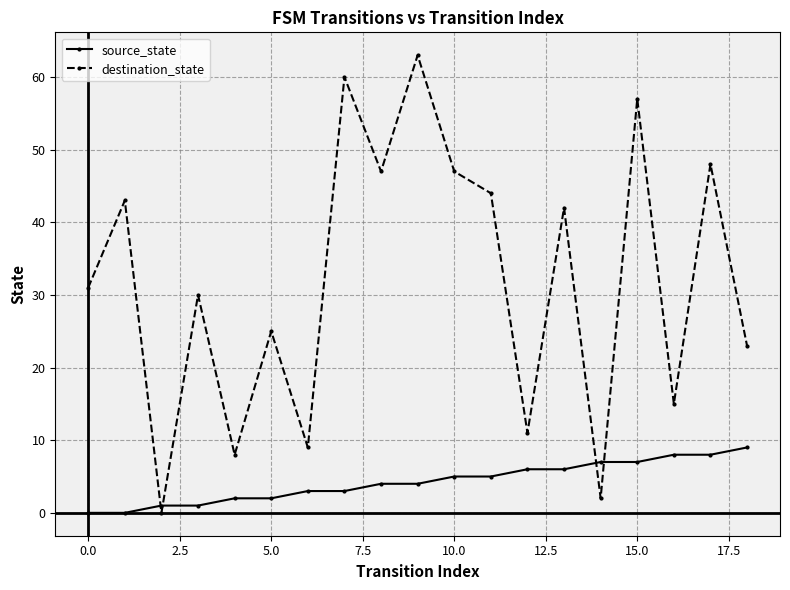

True or false: source_state and destination_state cross at least once.

True